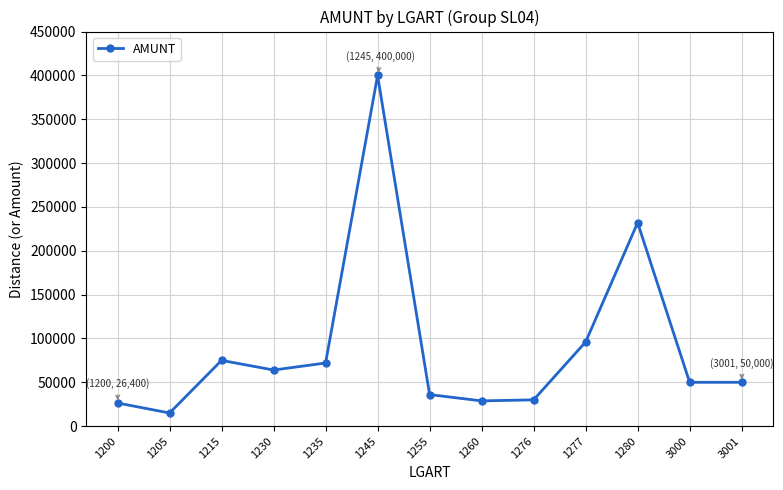

Which category has the highest value across all series?

1245